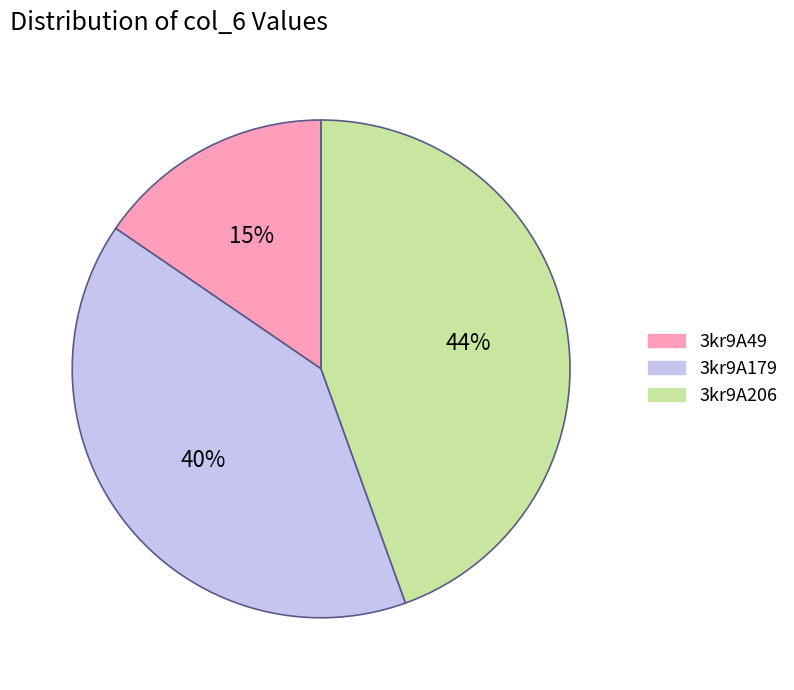

To the nearest percent, what portion does 3kr9A49 represent?

15%